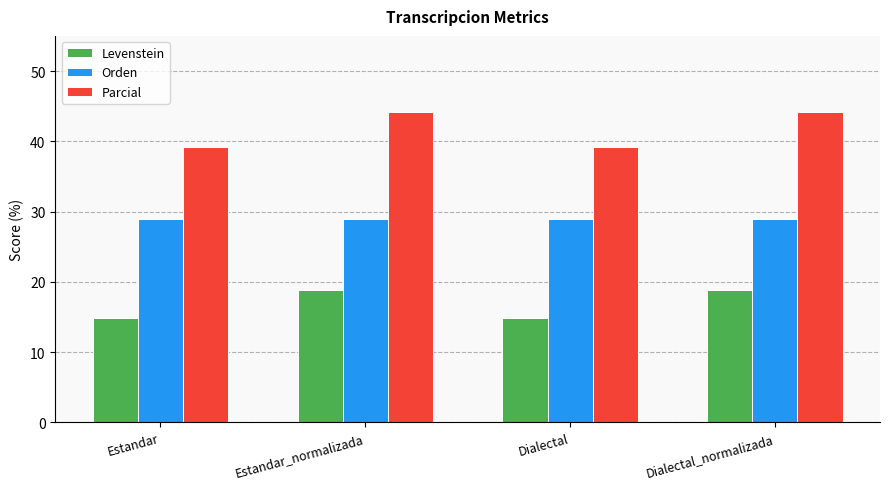

Read the Levenstein value at Estandar.

14.8